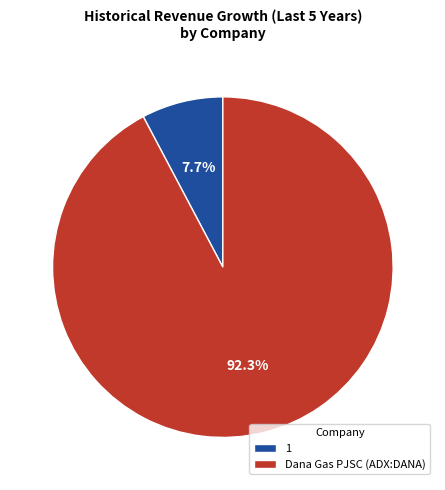

What percentage is the Dana Gas PJSC (ADX:DANA) slice, to the nearest percent?

92%